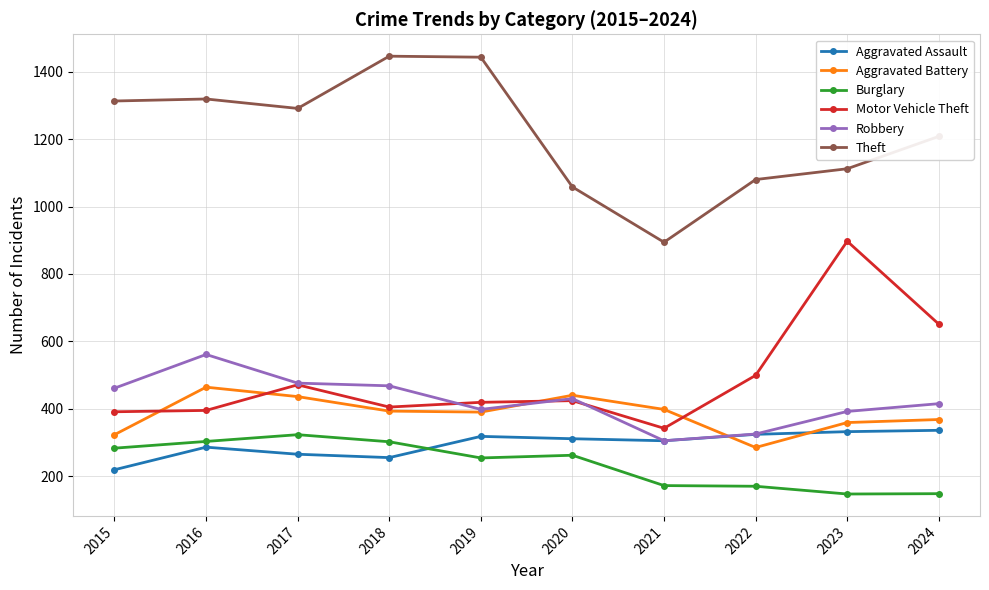

True or false: Aggravated Assault has a value of 226 at 2023.

False